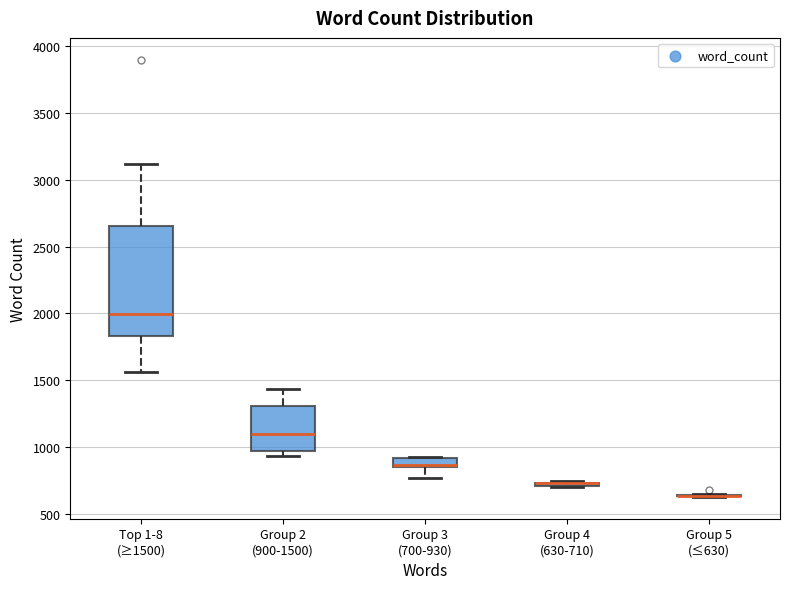

Comparing the boxes themselves (not the whiskers), which one is the tallest?

Top 1-8 (≥1500)